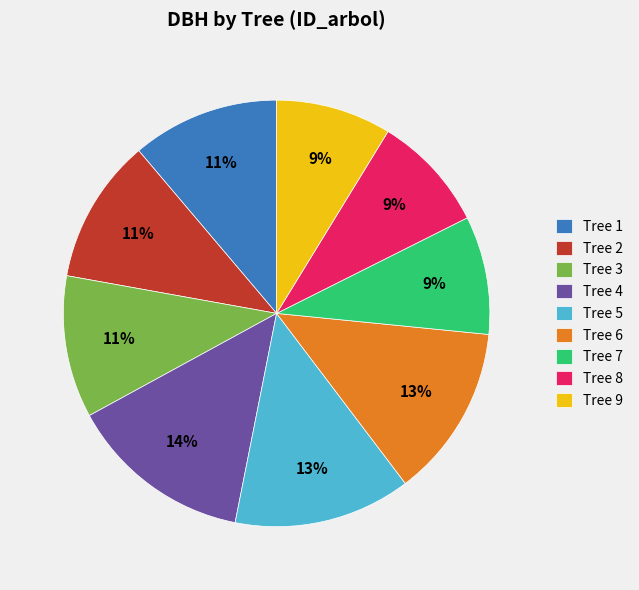

How many slices are in this pie chart?

9